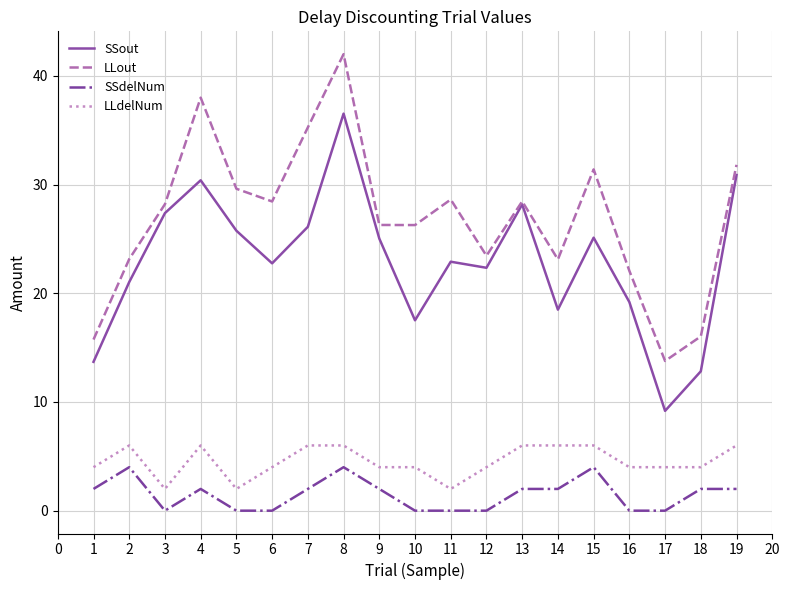

True or false: SSout and SSdelNum cross at least once.

False